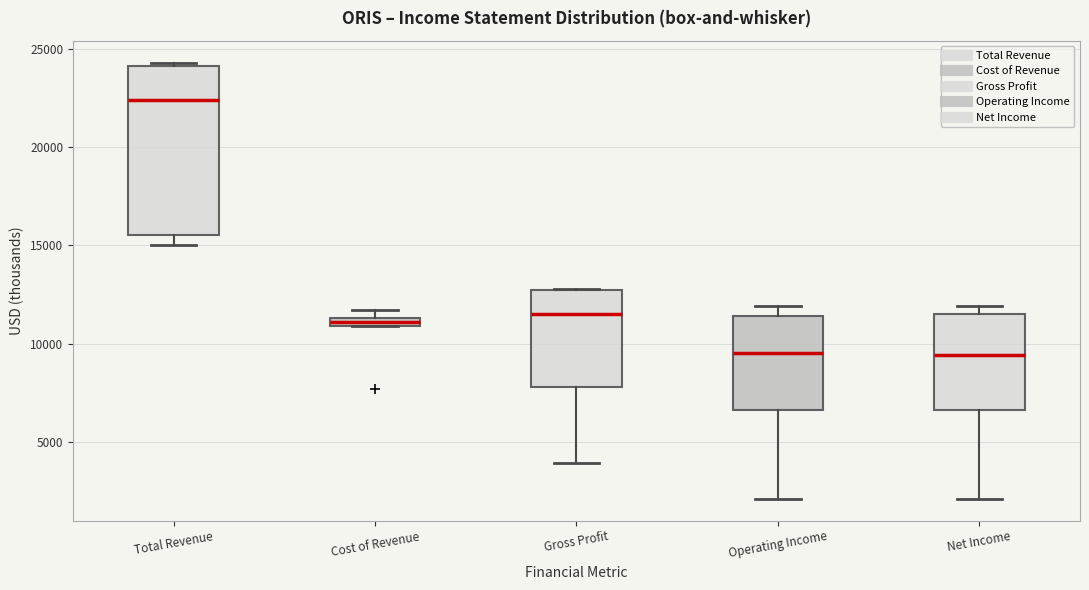

Comparing the boxes themselves (not the whiskers), which one is the tallest?

Total Revenue